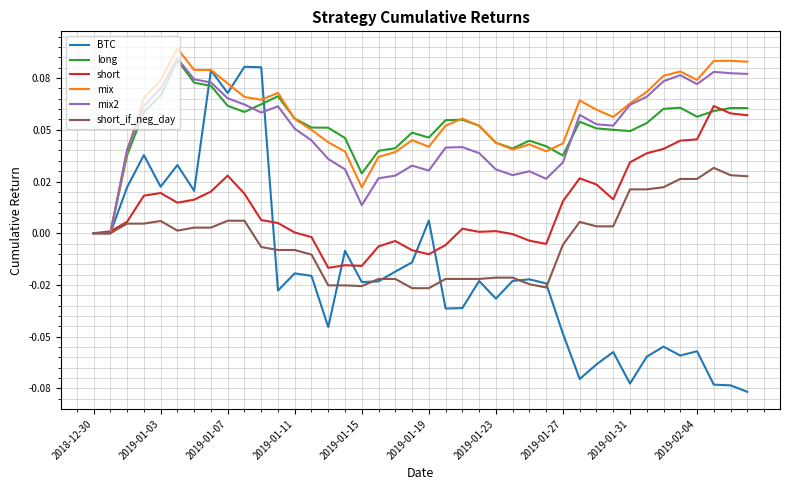

What are all the series names shown in the legend?

BTC, long, short, mix, mix2, short_if_neg_day